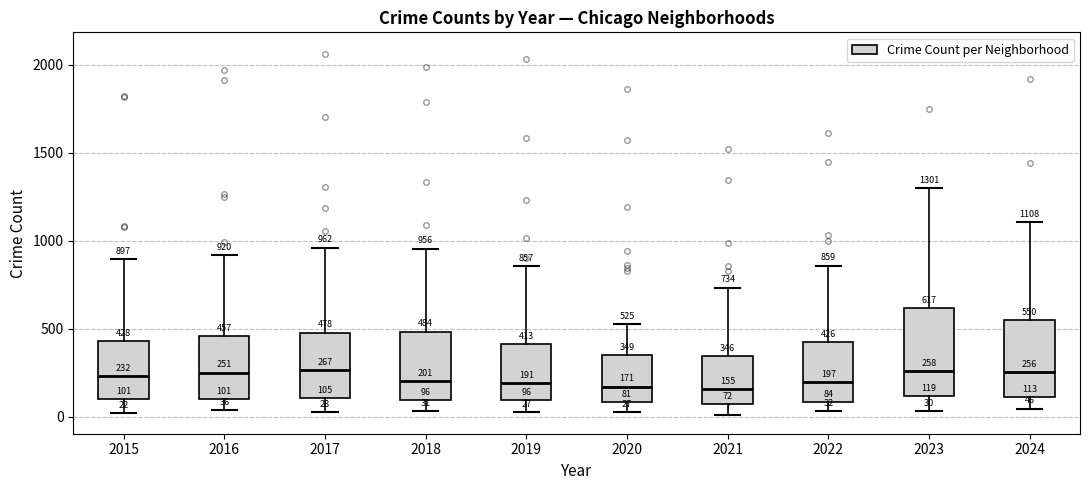

Which box is the tallest, from its lower edge to its upper edge?

2023